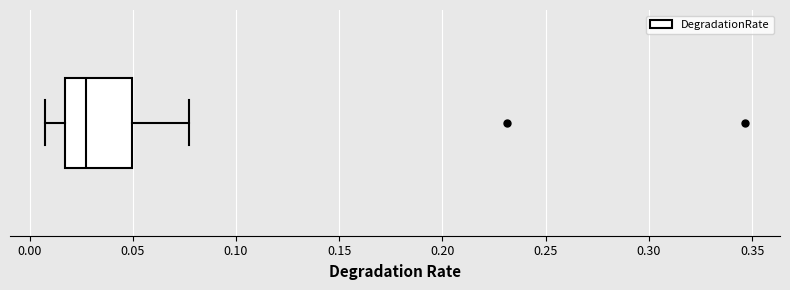

Transcribe this box plot: give where the median line is, the range the box spans, and where the two whiskers end, as read against the x-axis. The values are not printed on the chart, so give them approximately, as read against the axis.

median 0.025, box 0.015 to 0.050, whiskers 0.005 to 0.075